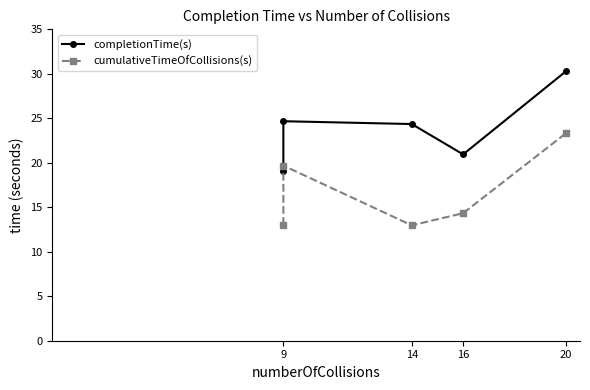

What is the difference between the maximum and minimum values in the cumulativeTimeOfCollisions(s) series?

10.3